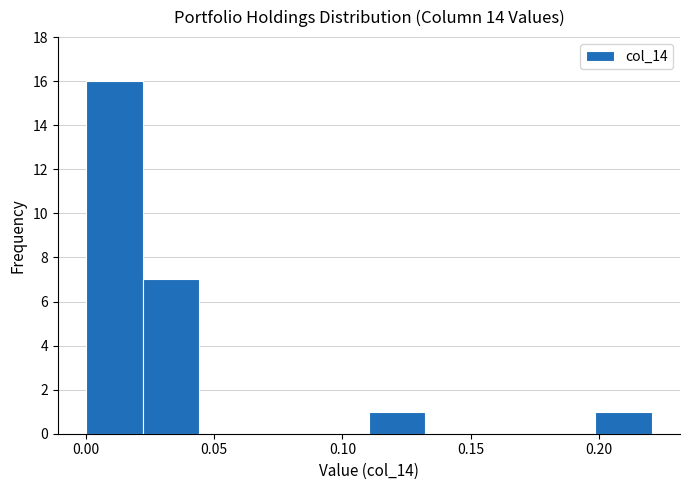

Which range on the x-axis has the tallest bar?

0.000 to 0.020